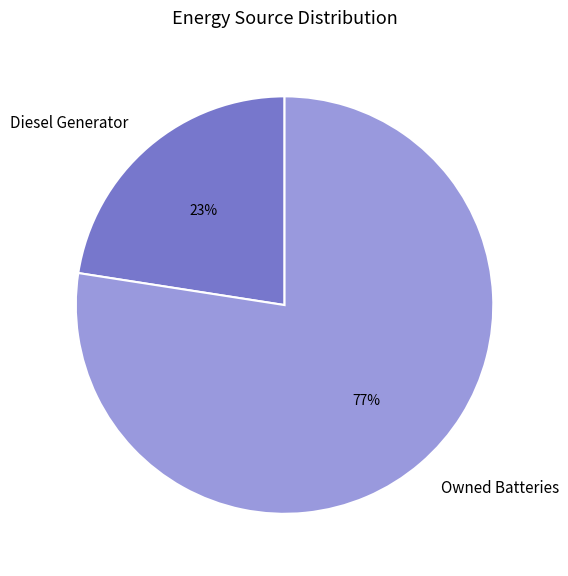

How many slices are in this pie chart?

2